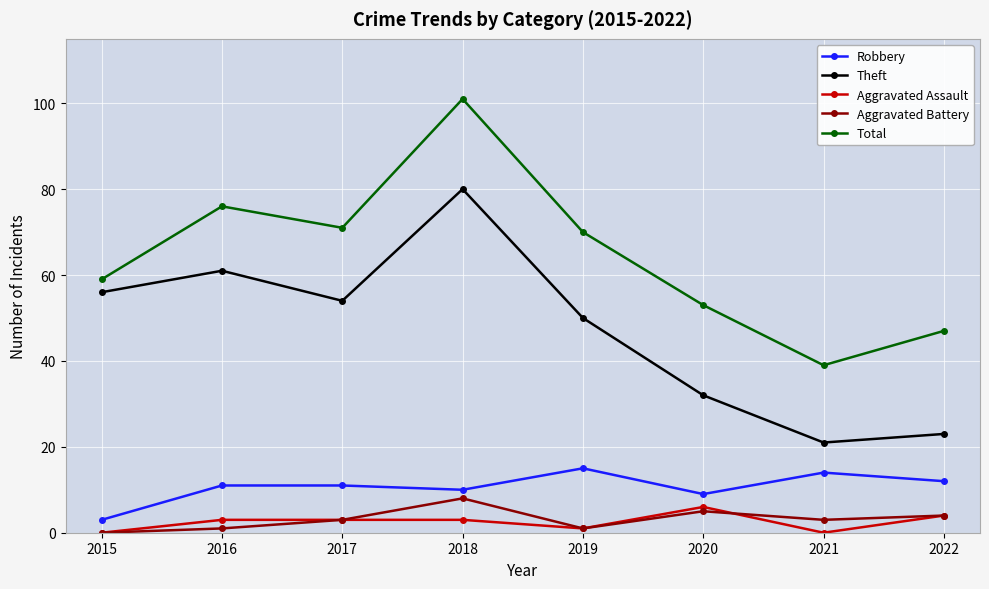

Is the value of Theft at 2021 greater than the value of Robbery at 2020?

Yes